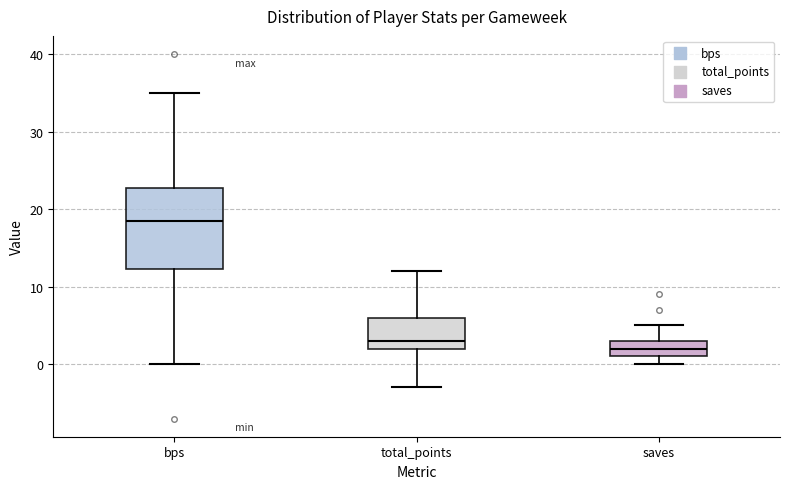

Which box has the highest median line?

bps